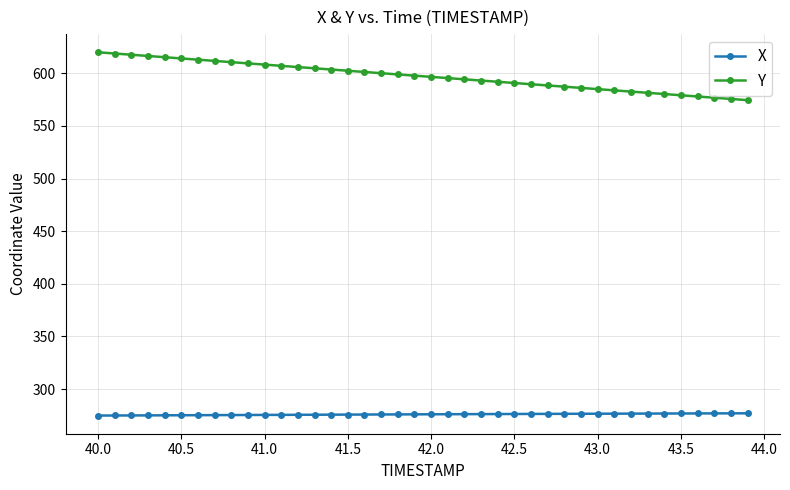

Rank the series by their maximum value, from highest to lowest.

Y, X